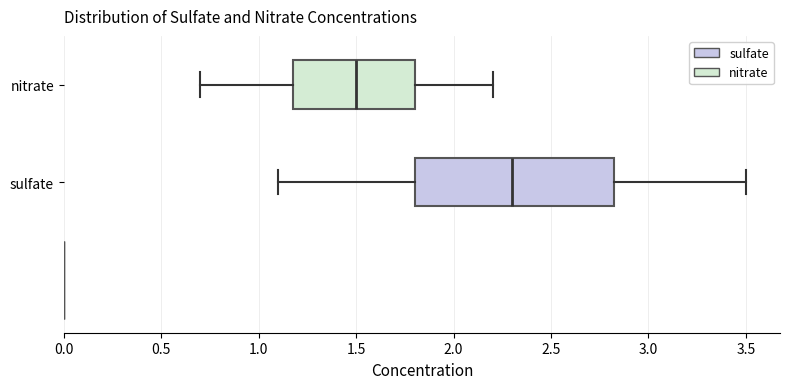

Comparing the boxes themselves (not the whiskers), which one is the widest?

sulfate